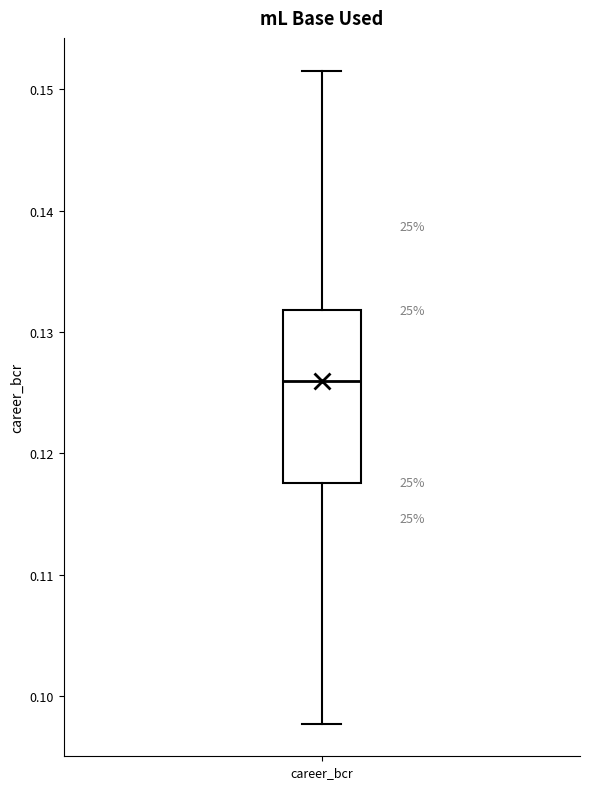

Where does the upper whisker of the box for career_bcr end on the y-axis? The values are not printed on the chart, so give them approximately, as read against the axis.

0.152